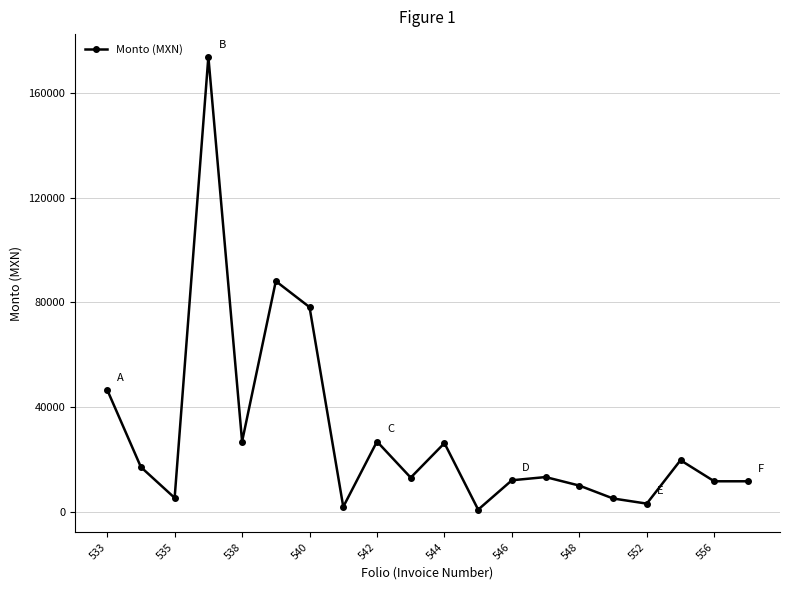

What is the average value?

29536.3